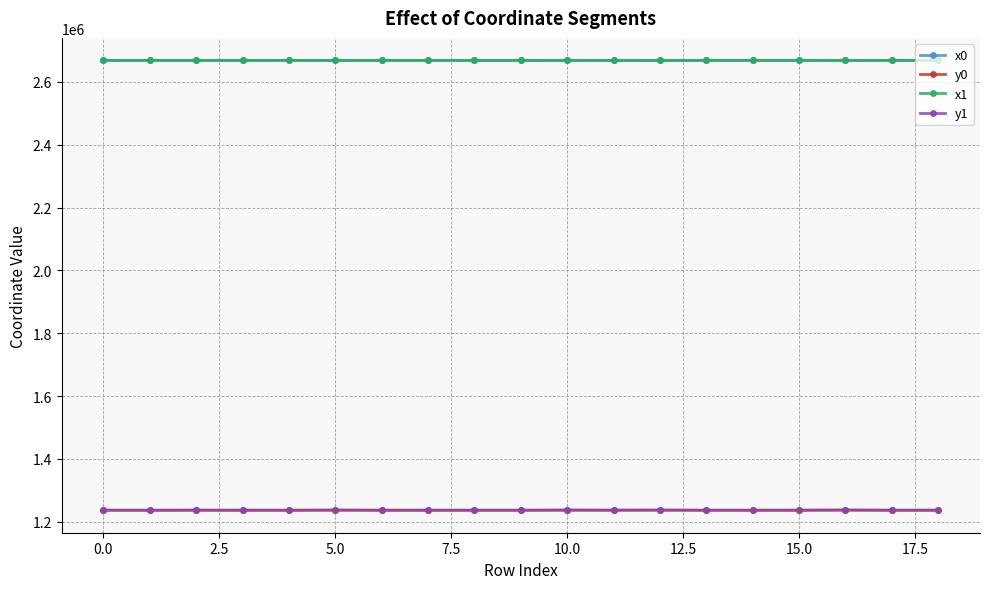

At how many categories does at least one series exceed 2088684?

19